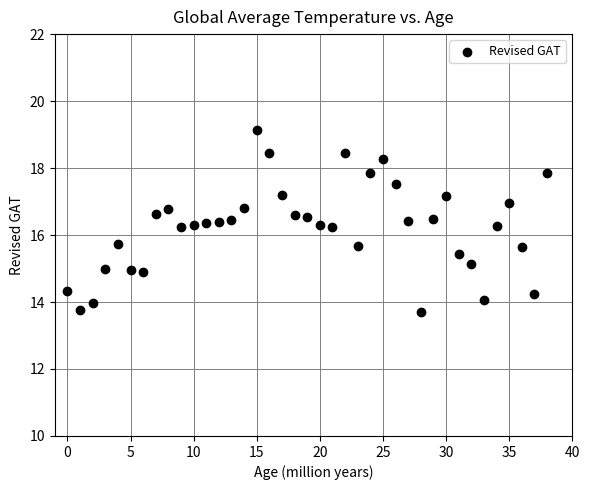

What is the range of Y values (max minus min)?

5.5